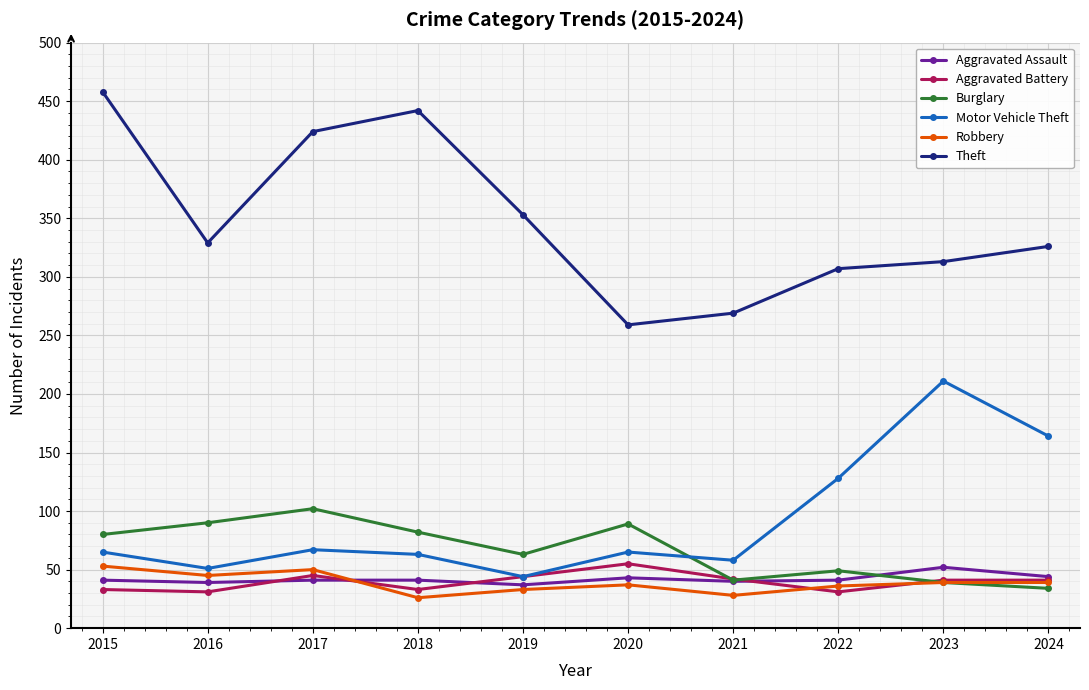

What is the value of the Robbery point at the 8th from the left?

36